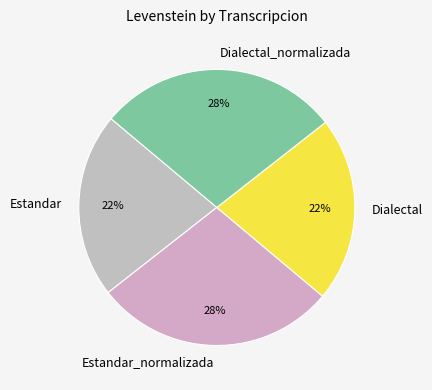

True or false: Estandar accounts for 10% of the total.

False